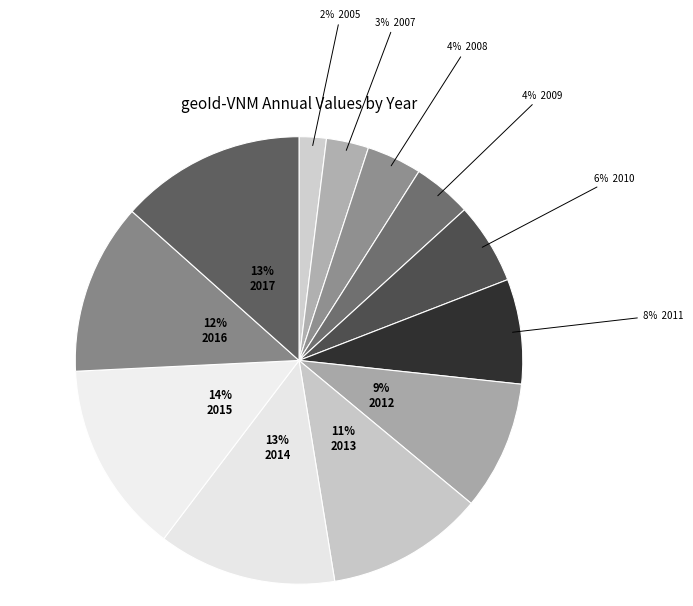

What is the largest slice in the pie chart?

2015